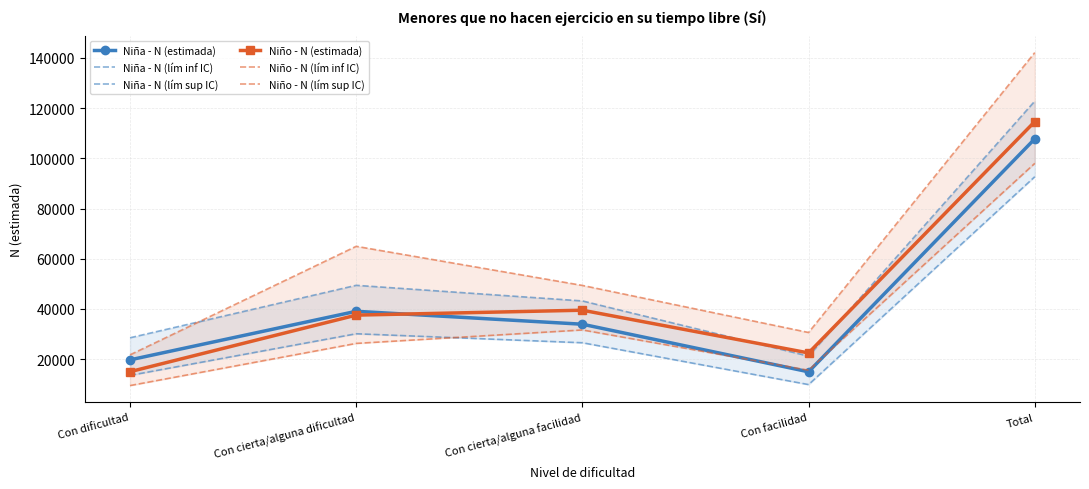

True or false: Niño - N (lím inf IC) has more than 1 points higher than both neighbors.

False